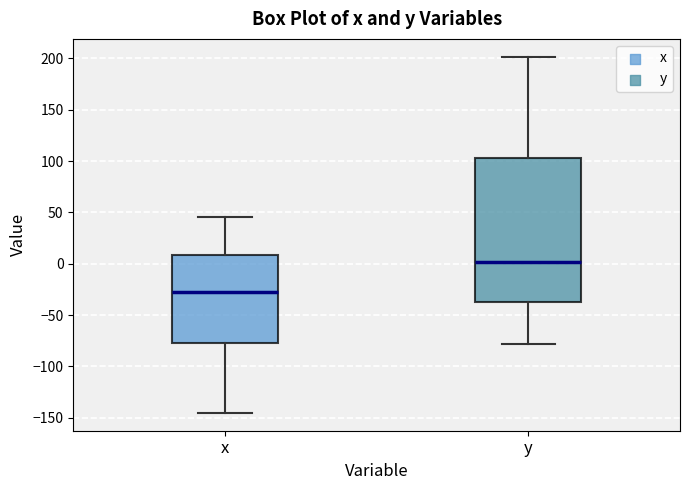

Where does the lower whisker of the box for x end on the y-axis? The values are not printed on the chart, so give them approximately, as read against the axis.

-145